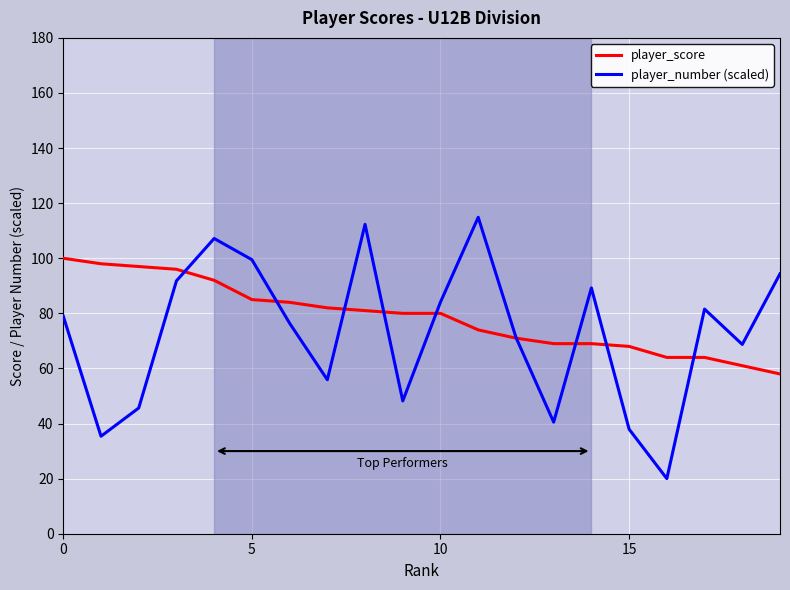

Reading left to right, extract all data points from this chart.

player_score: 100.0	98.0	97.0	96.0	92.0	85.0	84.0	82.0	81.0	80.0	80.0	74.0	71.0	69.0	69.0	68.0	64.0	64.0	61.0	58.0
player_number (scaled): 79.0	35.4	45.6	91.8	107.2	99.5	76.4	55.9	112.3	48.2	84.1	114.9	71.3	40.5	89.2	37.9	20.0	81.5	68.7	94.4